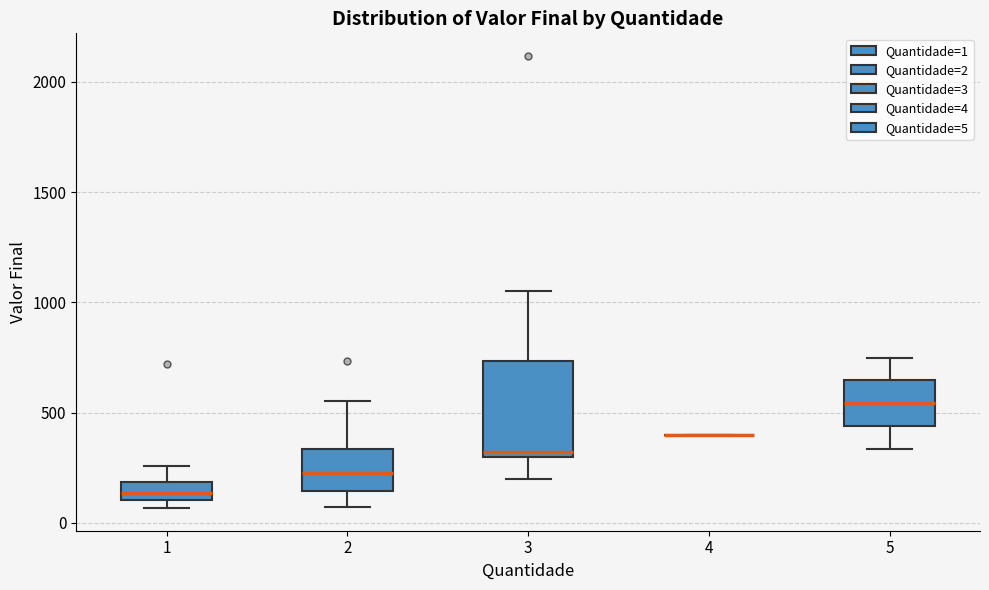

Comparing the boxes themselves (not the whiskers), which one is the tallest?

3